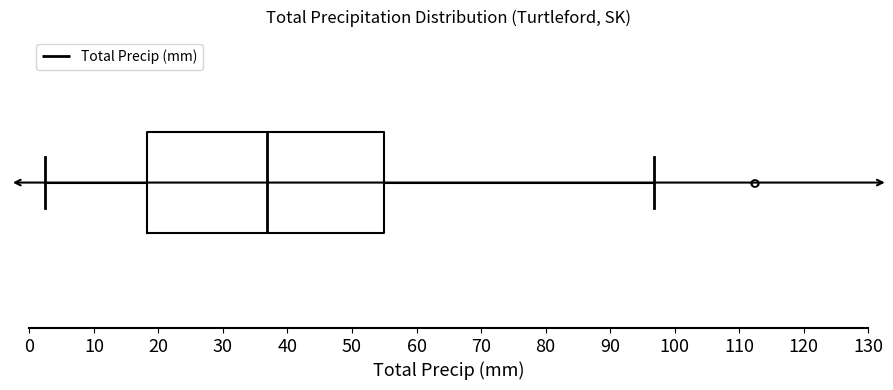

Transcribe this box plot: give where the median line is, the range the box spans, and where the two whiskers end, as read against the x-axis. The values are not printed on the chart, so give them approximately, as read against the axis.

median 37, box 18 to 55, whiskers 3 to 97